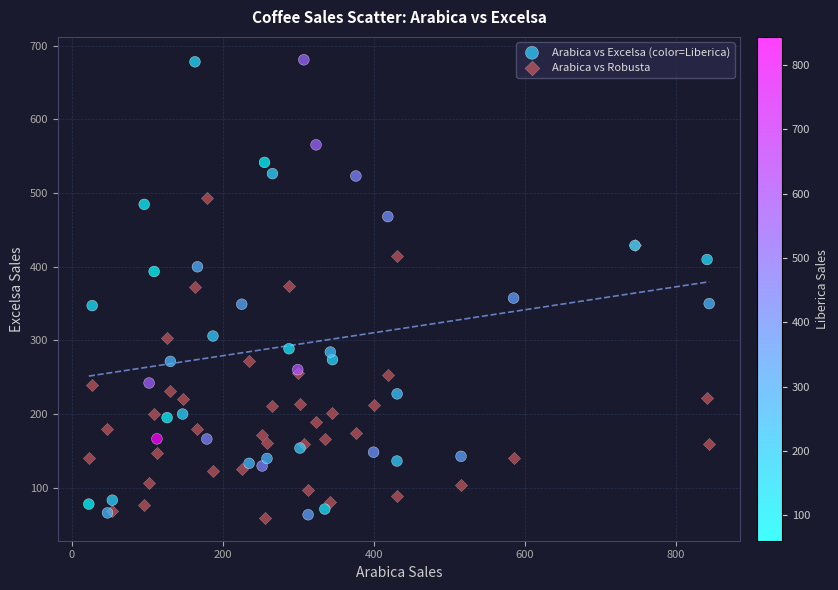

What are all the series names shown in the legend?

Arabica vs Excelsa (color=Liberica), Arabica vs Robusta